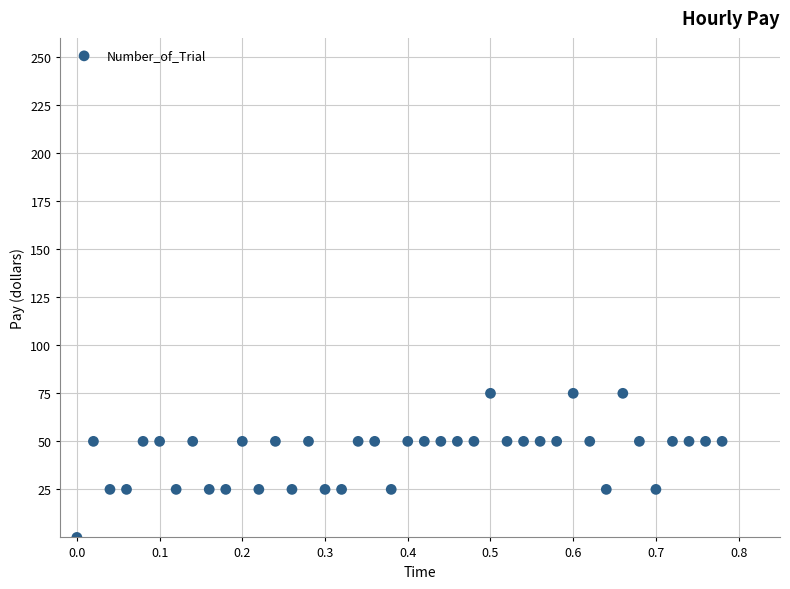

What is the range of Y values (max minus min)?

75